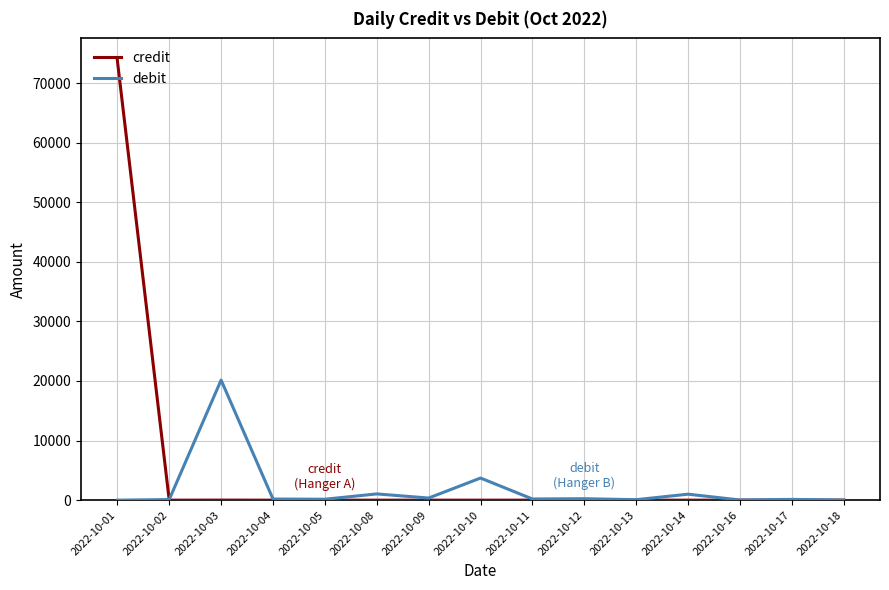

What is the difference between the maximum and second lowest values in the debit series?

20125.0